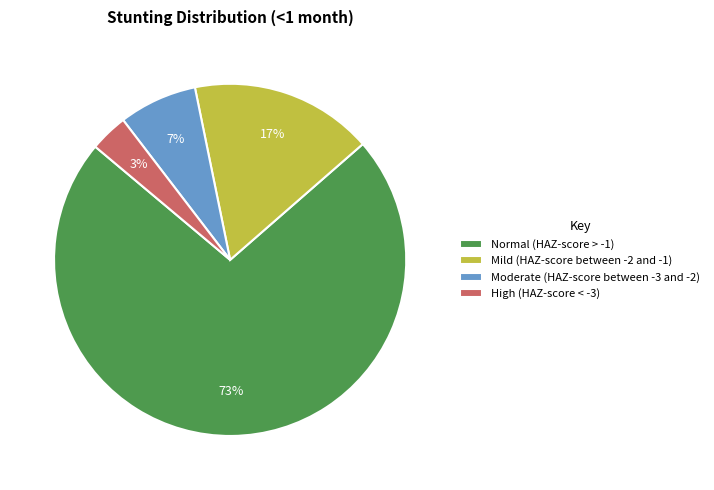

Does Moderate (HAZ-score between -3 and -2) represent more than half of the total?

No